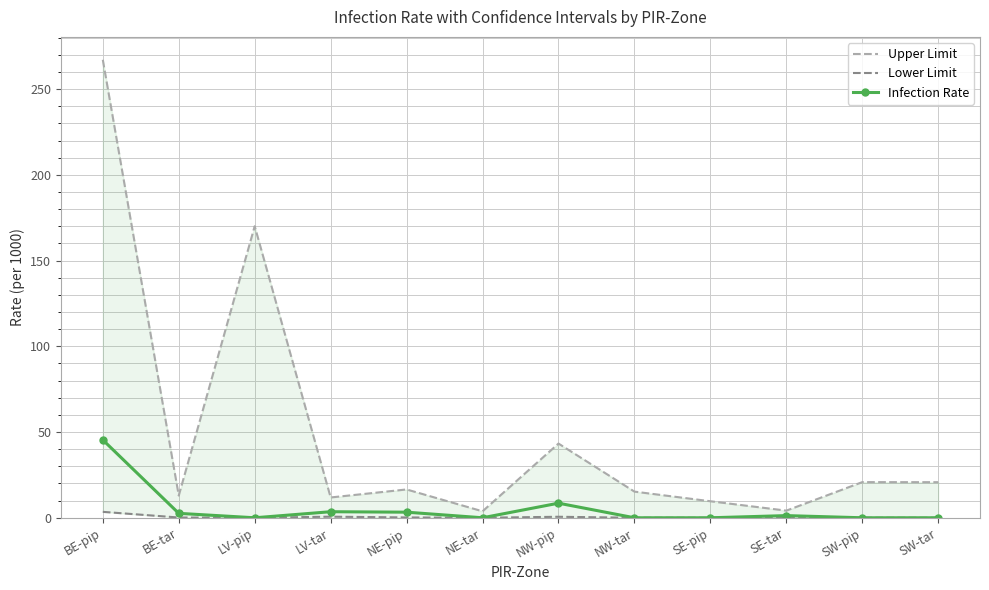

What is the total value across all series at LV-pip?

170.0